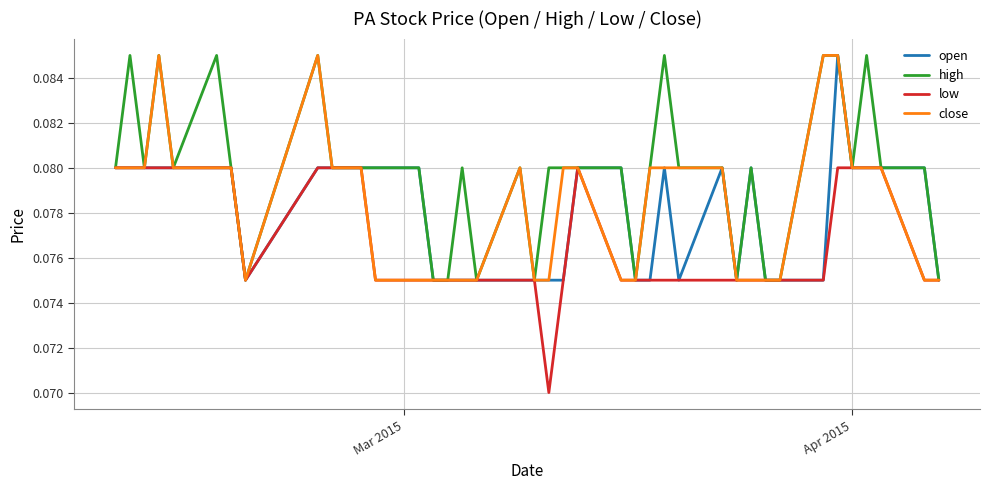

True or false: open has more than 2 interior local peaks.

True